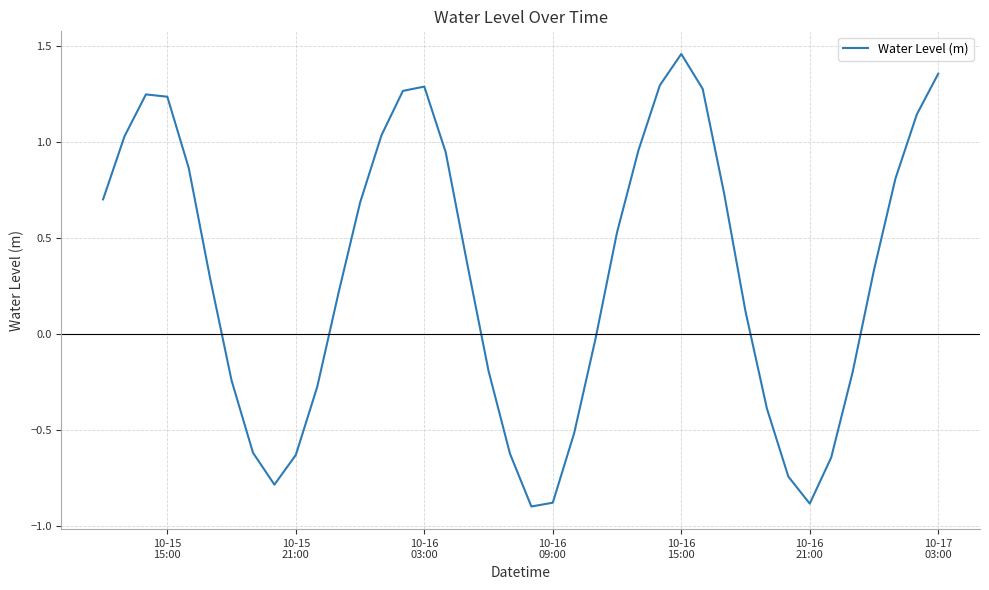

What is the difference between the maximum and minimum values?

2.4